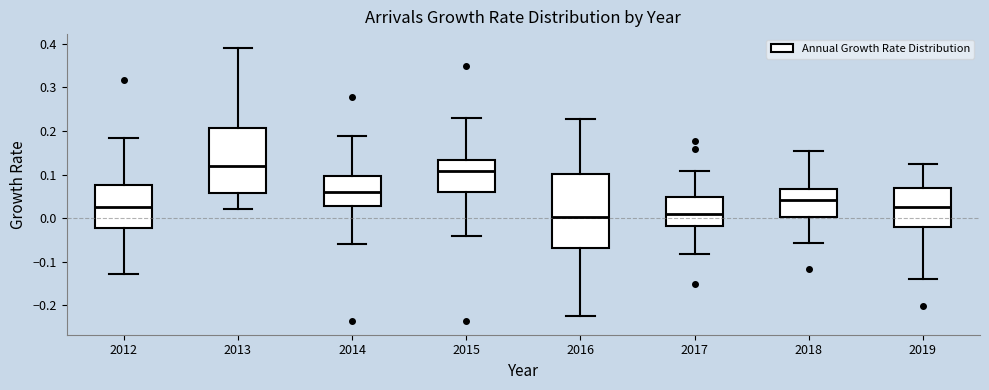

Reading left to right, read every box against the y-axis: the position of its median line, the range the box covers, and the ends of its whiskers. The values are not printed on the chart, so give them approximately, as read against the axis.

2012: median 0.03, box -0.02 to 0.08, whiskers -0.13 to 0.18
2013: median 0.12, box 0.06 to 0.21, whiskers 0.02 to 0.39
2014: median 0.06, box 0.03 to 0.10, whiskers -0.06 to 0.19
2015: median 0.11, box 0.06 to 0.13, whiskers -0.04 to 0.23
2016: median 0.00, box -0.07 to 0.10, whiskers -0.23 to 0.23
2017: median 0.01, box -0.02 to 0.05, whiskers -0.08 to 0.11
2018: median 0.04, box 0.00 to 0.07, whiskers -0.06 to 0.16
2019: median 0.03, box -0.02 to 0.07, whiskers -0.14 to 0.13